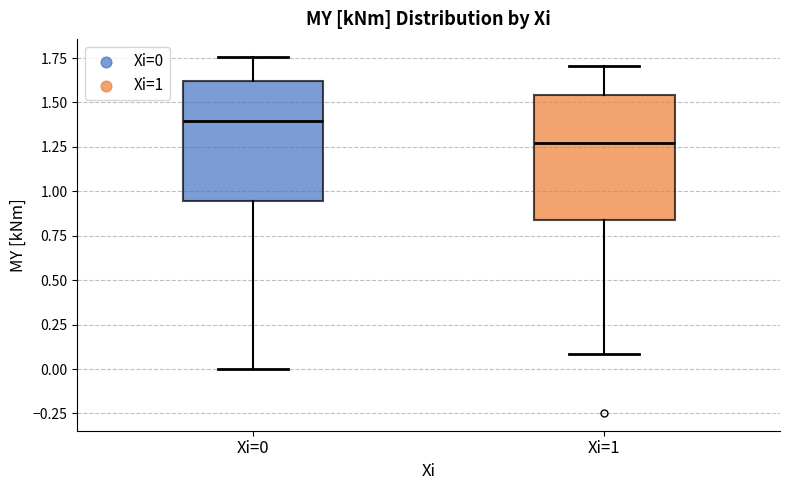

Reading left to right, read every box against the y-axis: the position of its median line, the range the box covers, and the ends of its whiskers. The values are not printed on the chart, so give them approximately, as read against the axis.

Xi=0: median 1.40, box 0.95 to 1.60, whiskers 0.00 to 1.75
Xi=1: median 1.25, box 0.85 to 1.55, whiskers 0.10 to 1.70